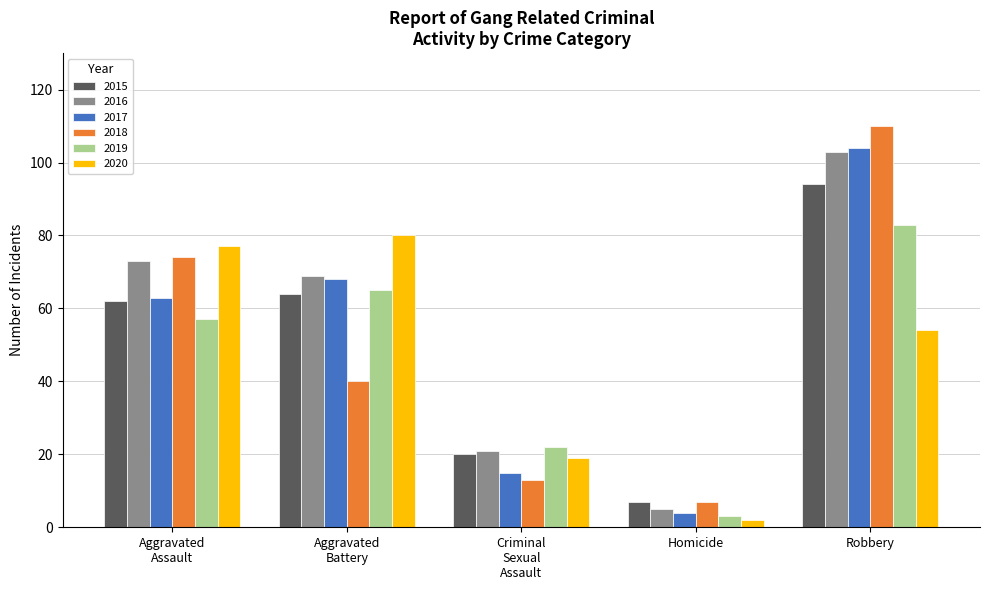

Reading right to left, what are all the values shown in this chart?

2015: 94	7	20	64	62
2016: 103	5	21	69	73
2017: 104	4	15	68	63
2018: 110	7	13	40	74
2019: 83	3	22	65	57
2020: 54	2	19	80	77